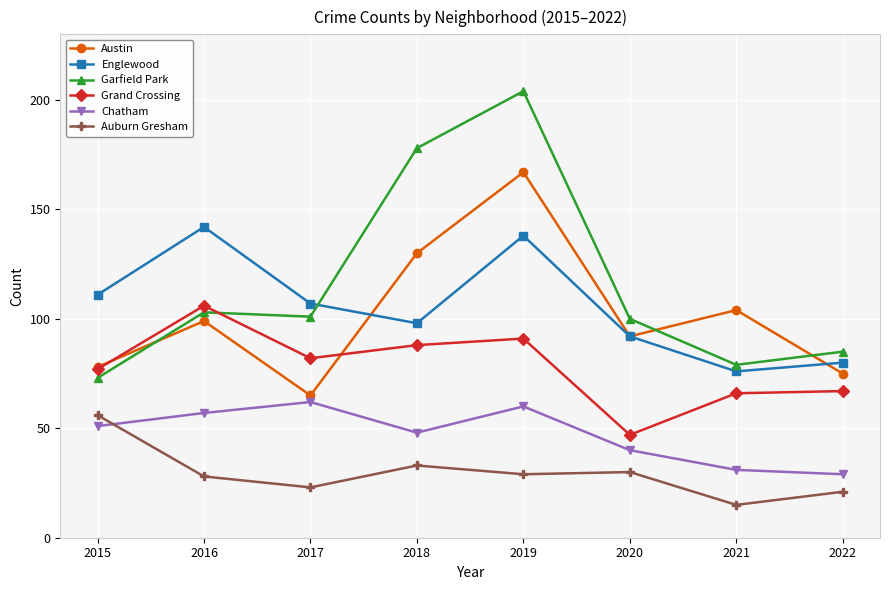

Which series has the widest spread of values?

Garfield Park